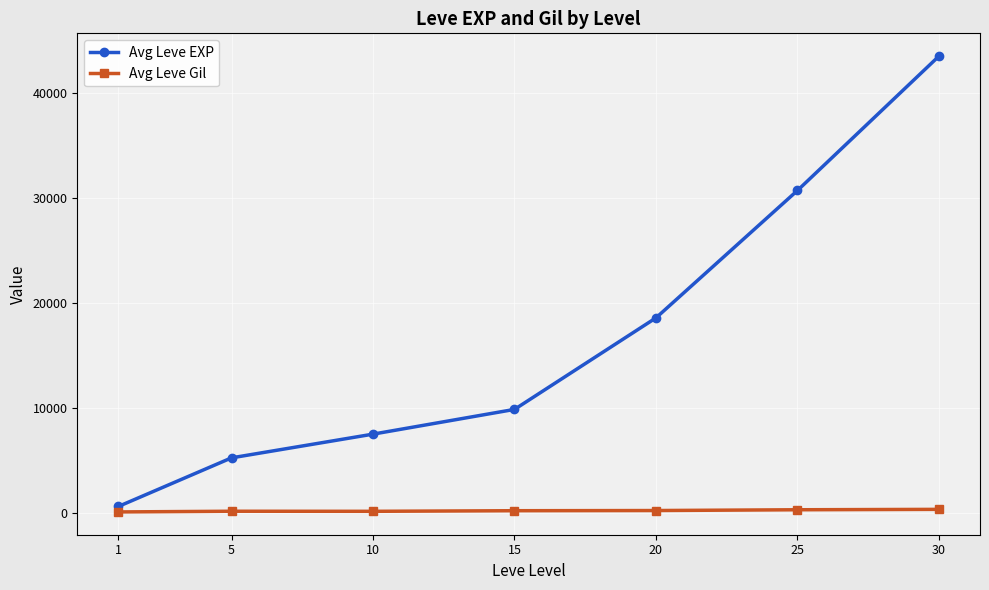

What is the value of the Avg Leve Gil point at the 2nd from the left?

178